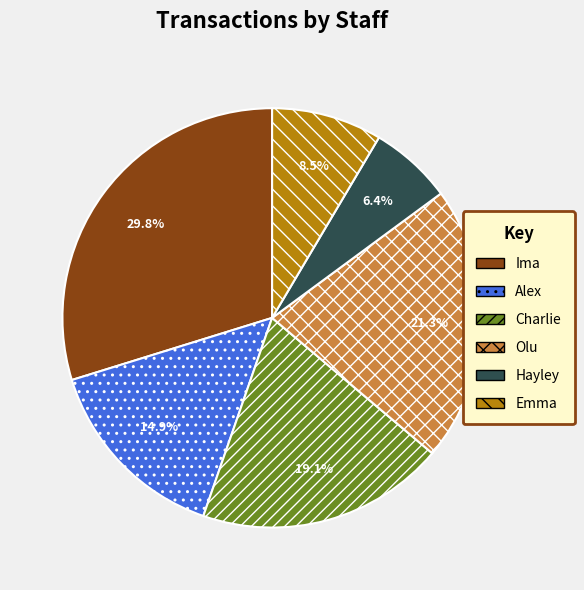

Does Alex account for over 50% of the chart?

No